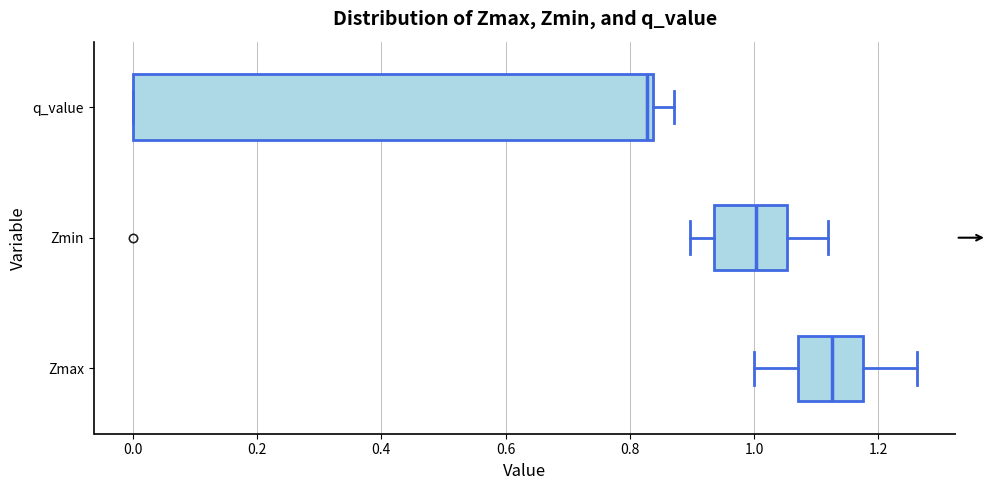

Which box has the furthest to the right median line?

Zmax